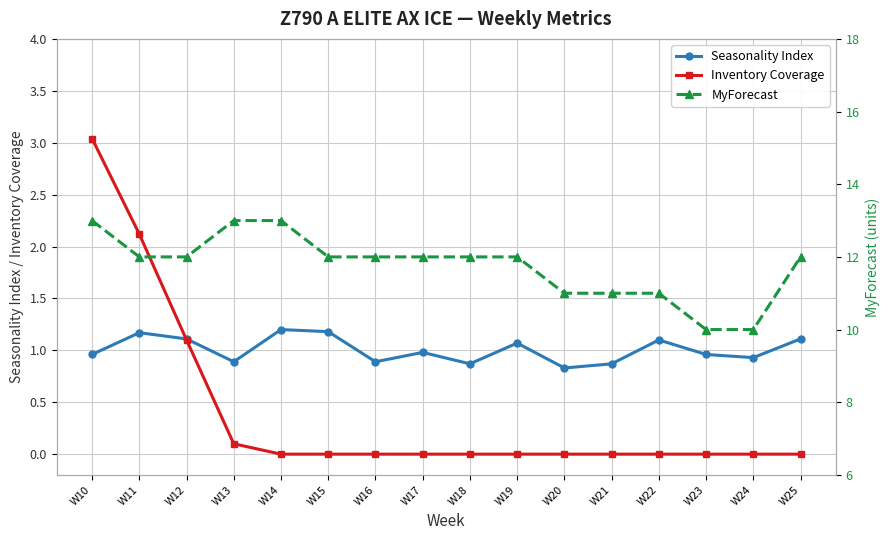

What is the approximate value of MyForecast at W12?

12.0